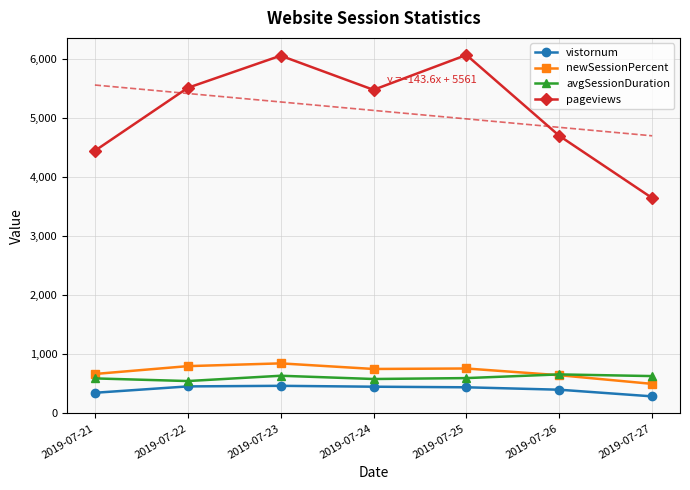

True or false: avgSessionDuration has more than 0 points higher than both neighbors.

True